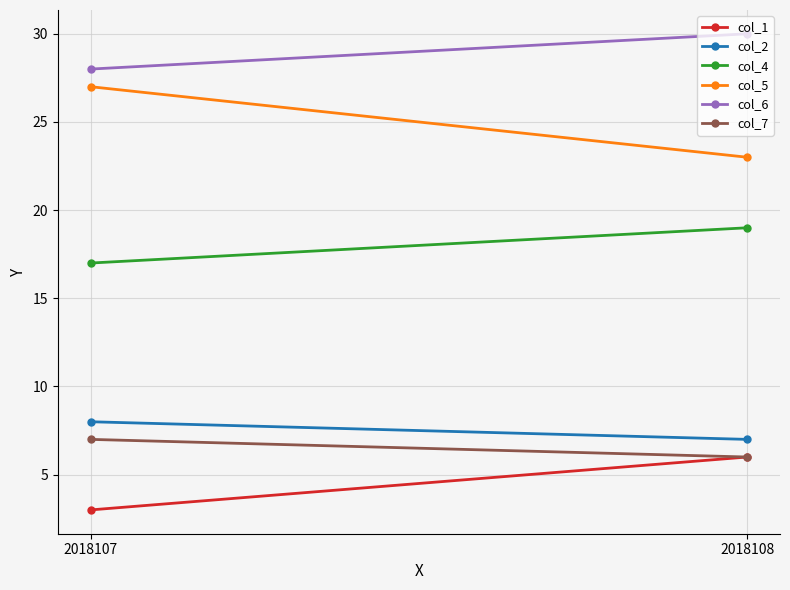

How many col_7 values are between 6 and 7?

2